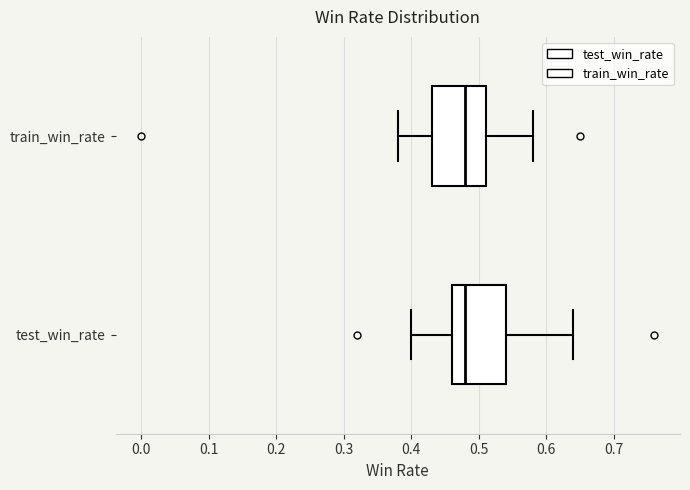

Reading bottom to top, read every box against the x-axis: the position of its median line, the range the box covers, and the ends of its whiskers. The values are not printed on the chart, so give them approximately, as read against the axis.

test_win_rate: median 0.48, box 0.46 to 0.54, whiskers 0.40 to 0.64
train_win_rate: median 0.48, box 0.43 to 0.51, whiskers 0.38 to 0.58